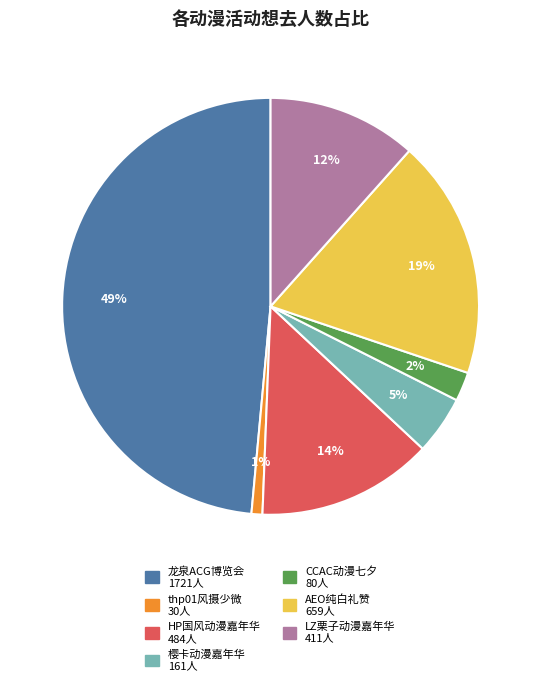

Is there a majority slice in this chart?

No